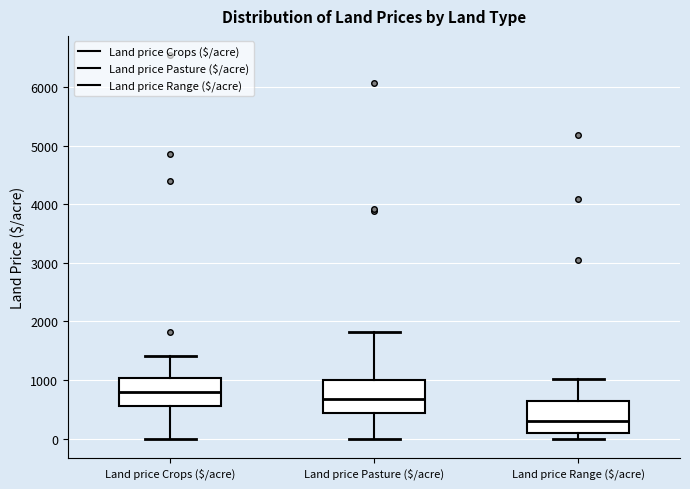

Where does the upper whisker of the box for Land price Crops ($/acre) end on the y-axis? The values are not printed on the chart, so give them approximately, as read against the axis.

1400